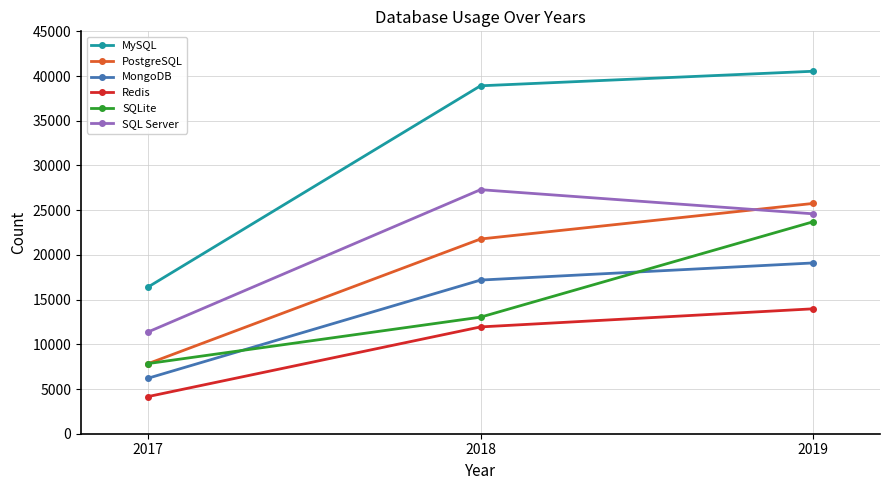

How many data points does each series have?

3